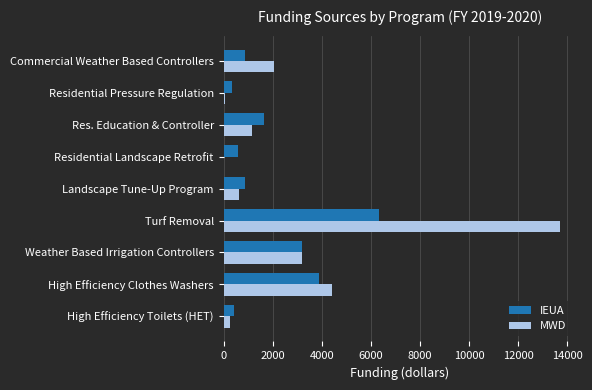

What are all the series names shown in the legend?

IEUA, MWD